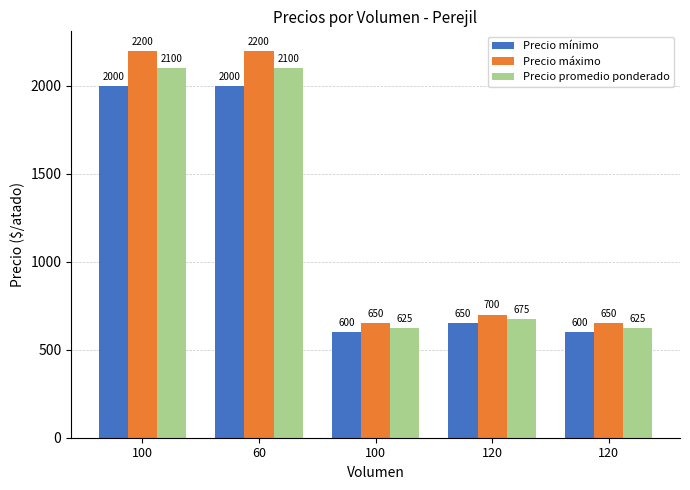

List the series in order of their peak value, highest first.

Precio máximo, Precio promedio ponderado, Precio mínimo